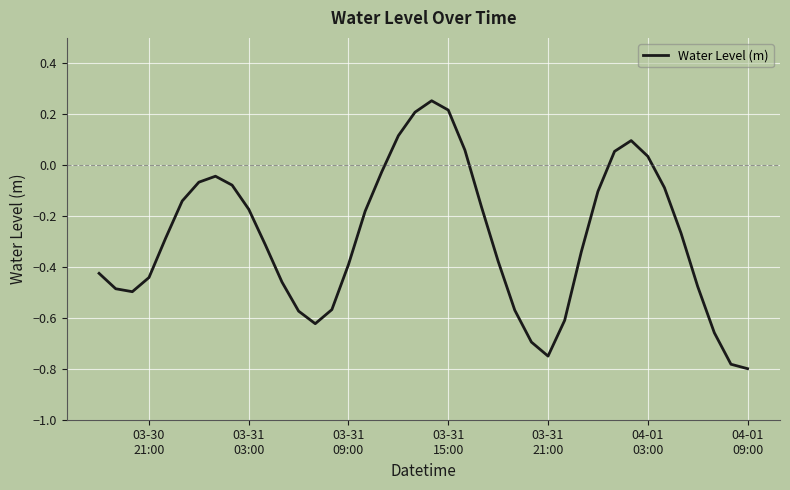

What is the difference between the maximum and minimum values?

1.1